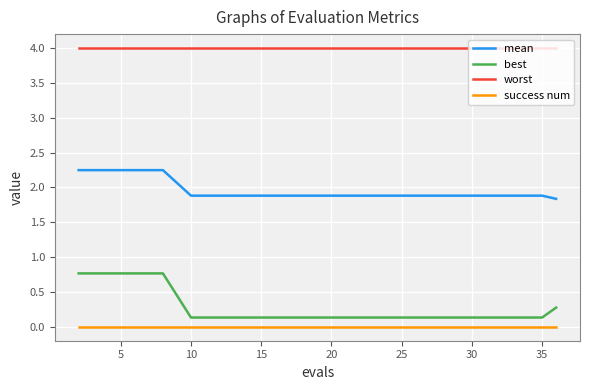

True or false: mean and best intersect in this chart.

False